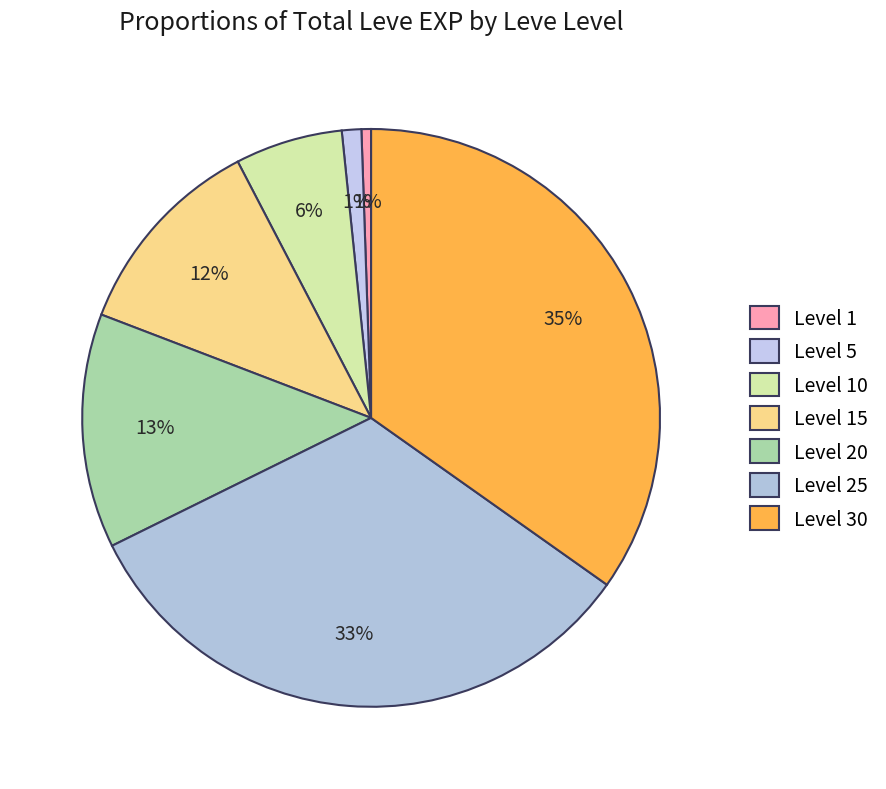

How many slices are in this pie chart?

7